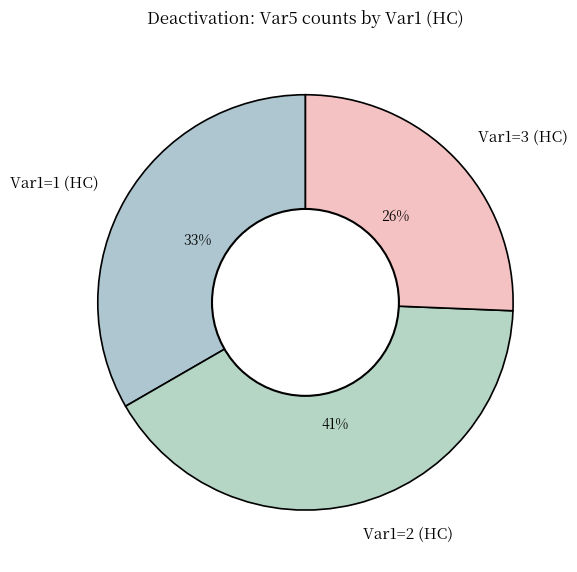

To the nearest percent, what is the difference between the largest and smallest slice percentages?

15%